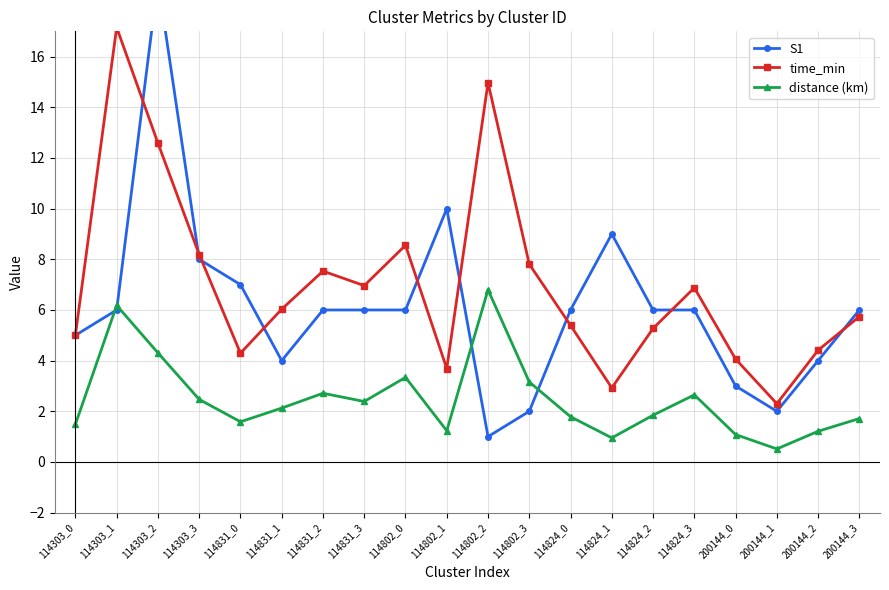

Between 114831_2 and 114824_0, which is larger?

114831_2